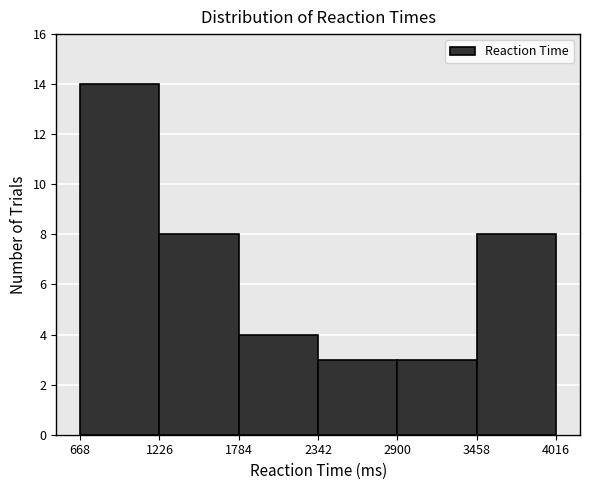

Reading left to right, list every bar in this chart as the range it spans on the x-axis followed by its height. The values are not printed on the chart, so give them approximately, as read against the axis.

668 to 1226: 14
1226 to 1784: 8
1784 to 2342: 4
2342 to 2900: 3
2900 to 3458: 3
3458 to 4016: 8